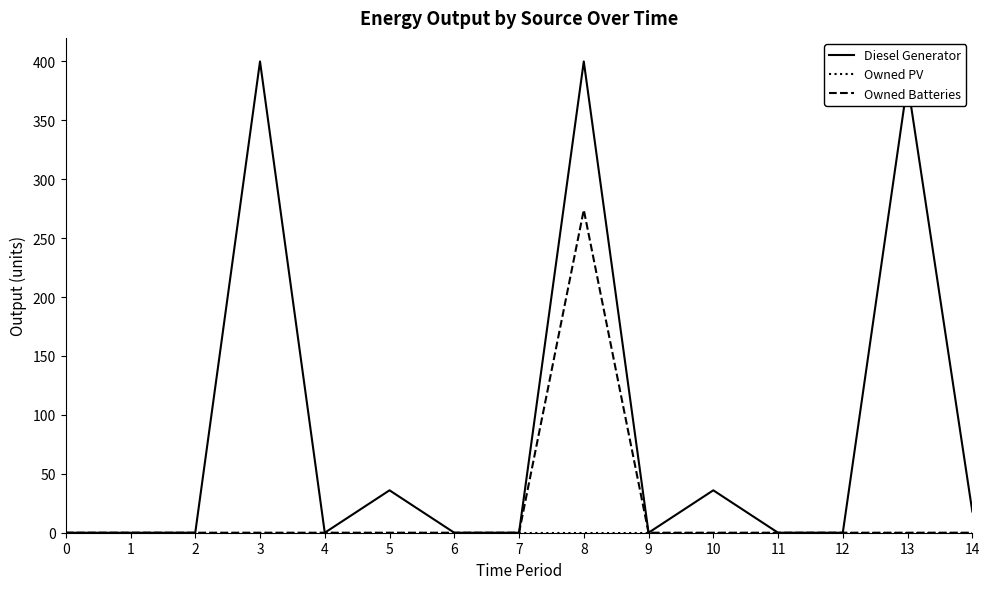

The value of Diesel Generator at 4 is -212. True or false?

False